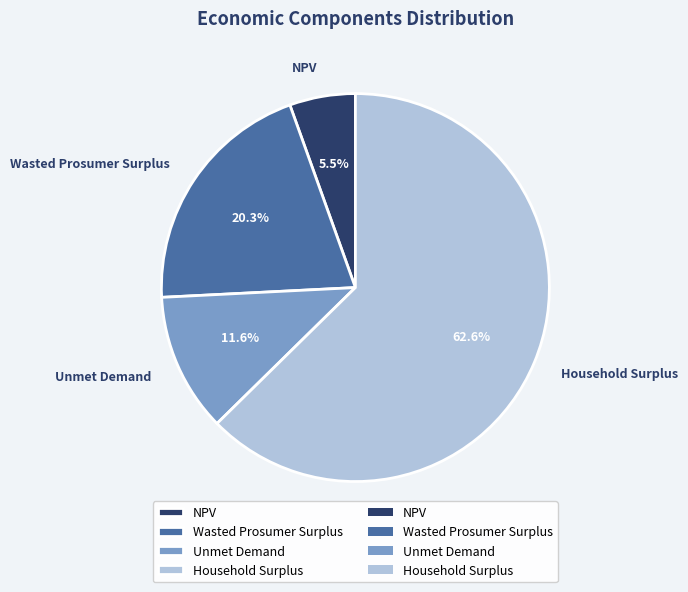

What percentage is NOT represented by Wasted Prosumer Surplus?

79.7%